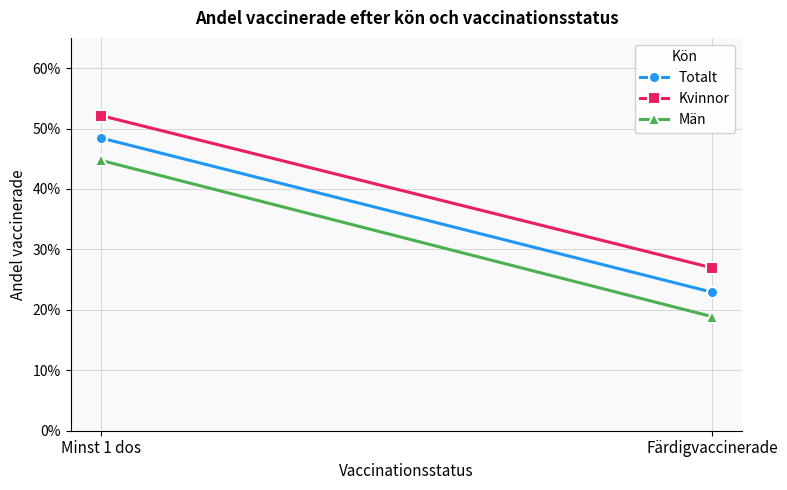

Which category has the highest value in the Totalt series?

Minst 1 dos